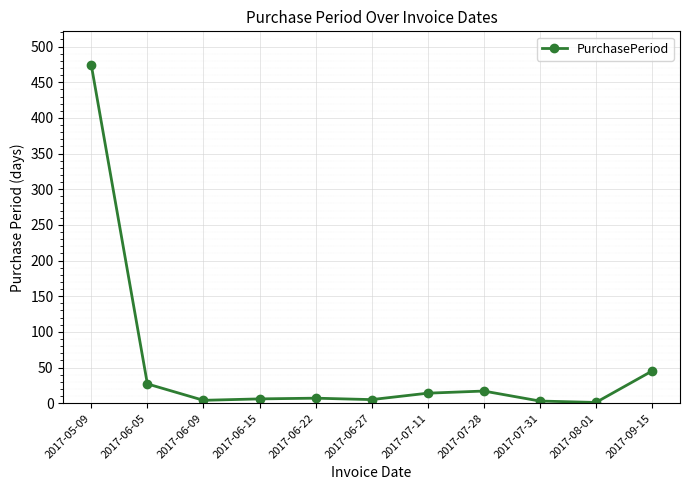

What is the greatest value displayed?

474